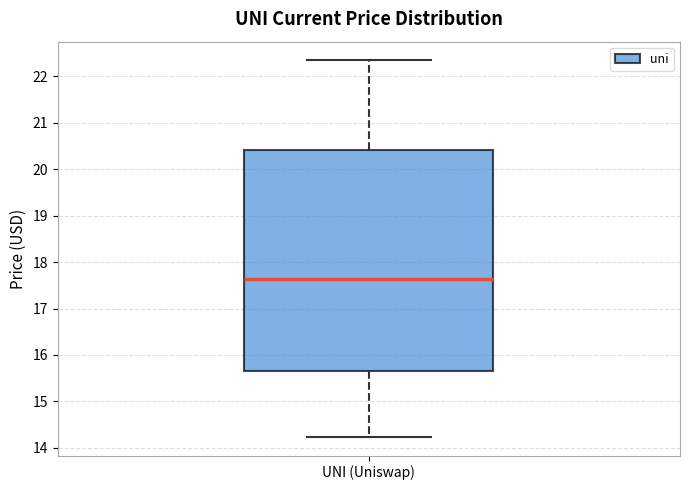

Where is the lower edge of the box for UNI (Uniswap) on the y-axis? The values are not printed on the chart, so give them approximately, as read against the axis.

15.7